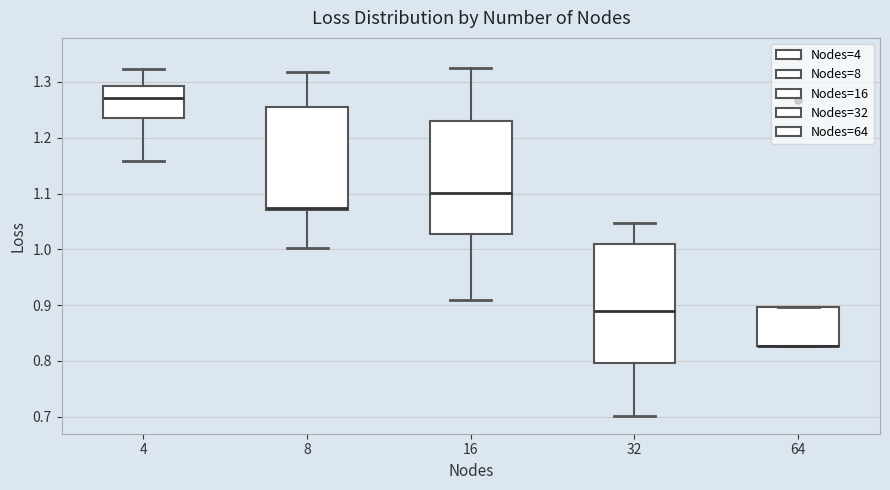

Reading left to right, read every box against the y-axis: the position of its median line, the range the box covers, and the ends of its whiskers. The values are not printed on the chart, so give them approximately, as read against the axis.

4: median 1.27, box 1.24 to 1.29, whiskers 1.16 to 1.32
8: median 1.07 (just above the box's lower edge), box 1.07 to 1.26, whiskers 1.00 to 1.32
16: median 1.10, box 1.03 to 1.23, whiskers 0.91 to 1.32
32: median 0.89, box 0.80 to 1.01, whiskers 0.70 to 1.05
64: median 0.83 (drawn on the box's lower edge), box 0.83 to 0.90, whiskers 0.83 to 0.90